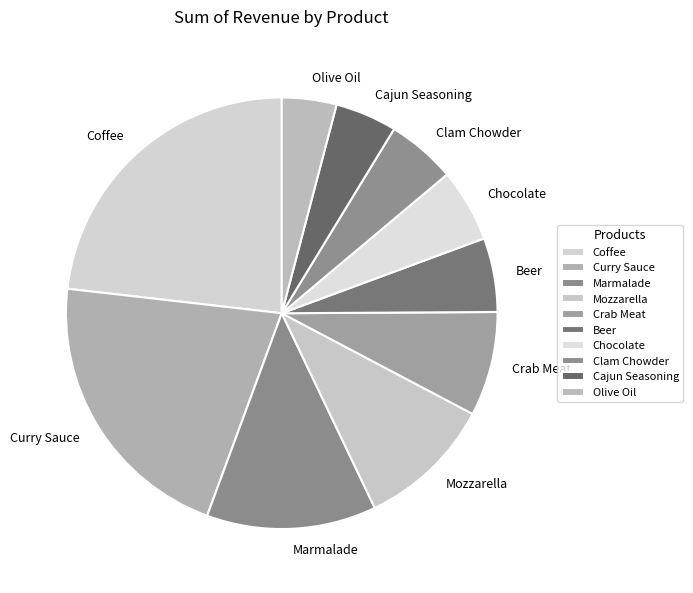

Do Mozzarella and Clam Chowder together represent more than half of the pie?

No